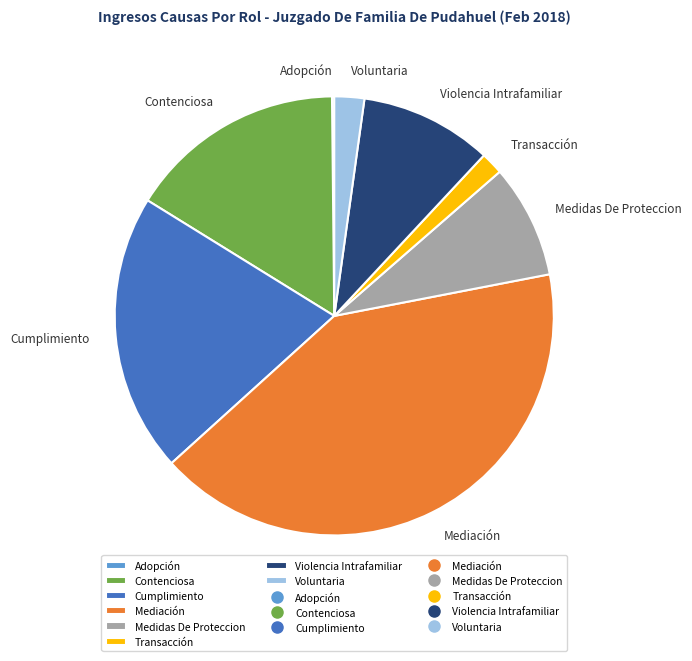

Does Mediación represent more than half of the total?

No